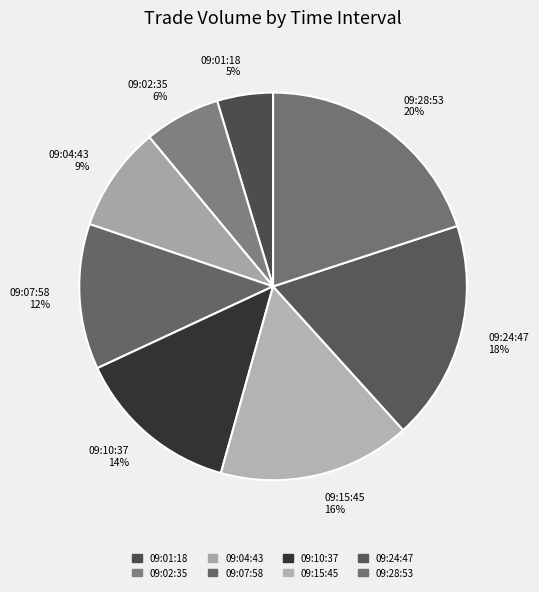

Rank the categories by value from lowest to highest.

09:01:18, 09:02:35, 09:04:43, 09:07:58, 09:10:37, 09:15:45, 09:24:47, 09:28:53